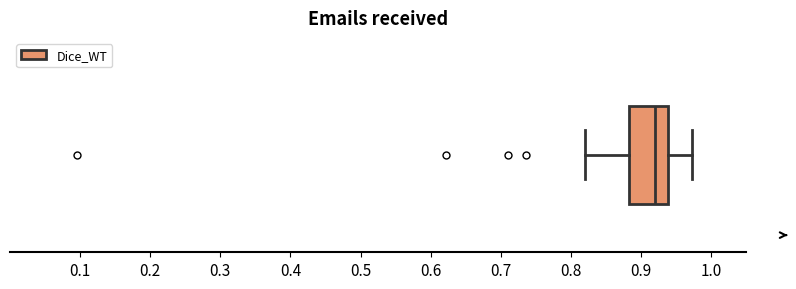

Where does the median line of the box sit on the x-axis? The values are not printed on the chart, so give them approximately, as read against the axis.

0.92